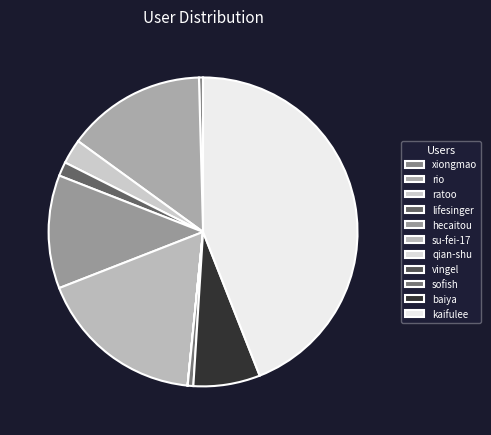

Which slice is the smallest?

qian-shu